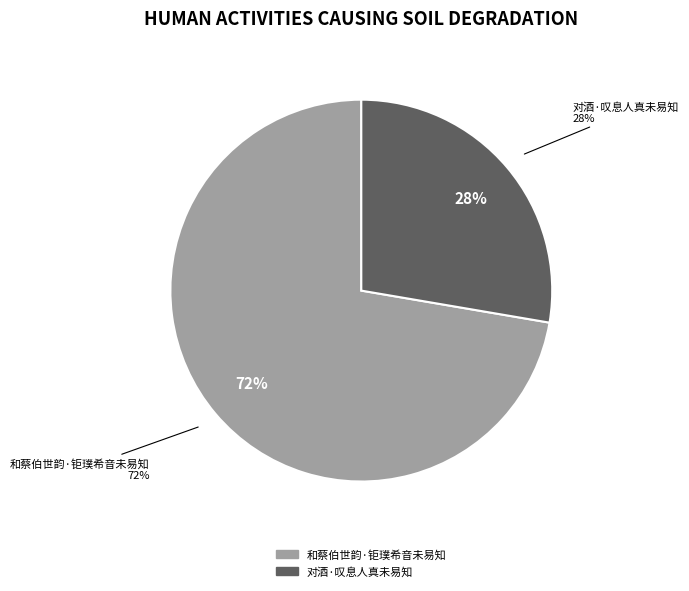

Which slice is the smallest?

对酒·叹息人真未易知